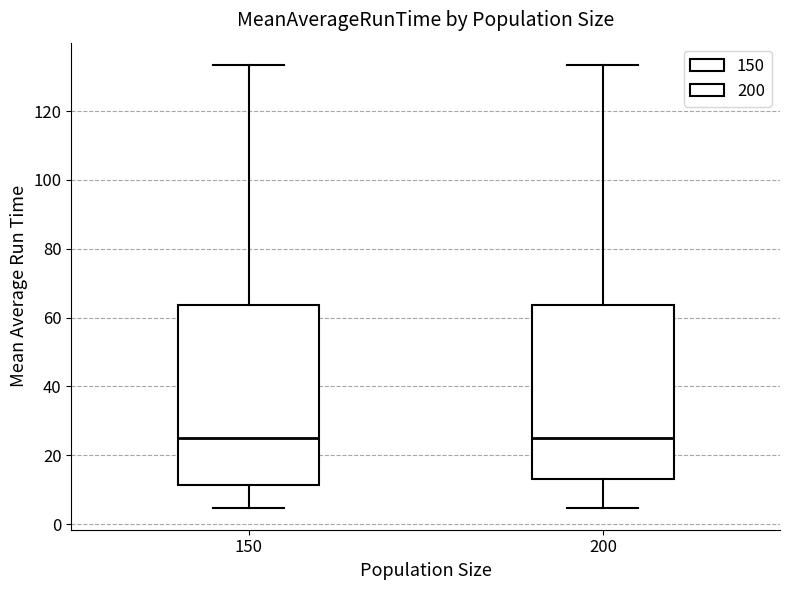

Where does the upper whisker of the box at x = 200 end on the y-axis? The values are not printed on the chart, so give them approximately, as read against the axis.

134